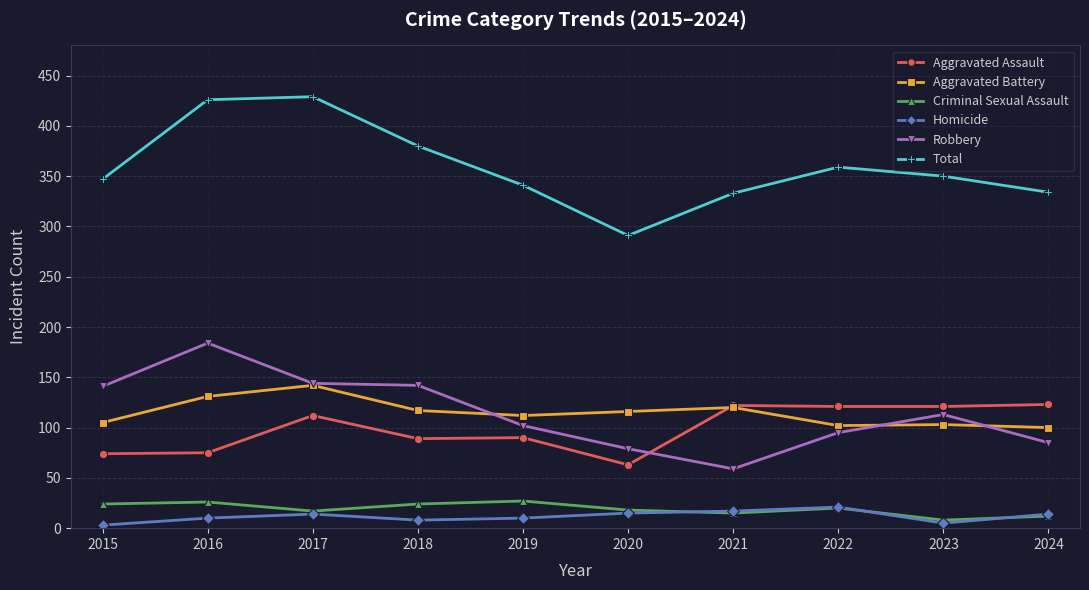

Is the value of Robbery at 2018 greater than the value of Criminal Sexual Assault at 2015?

Yes